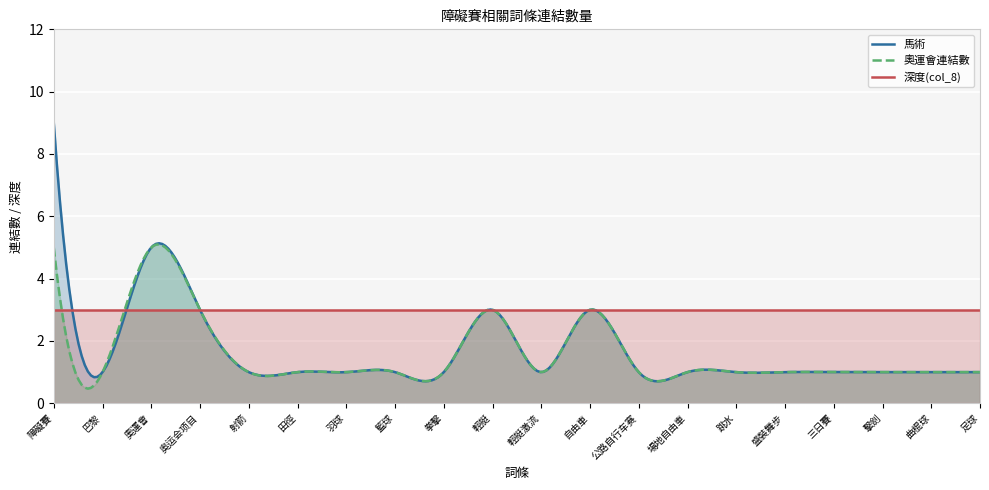

Which category has the highest value in the 馬術 series?

障礙賽